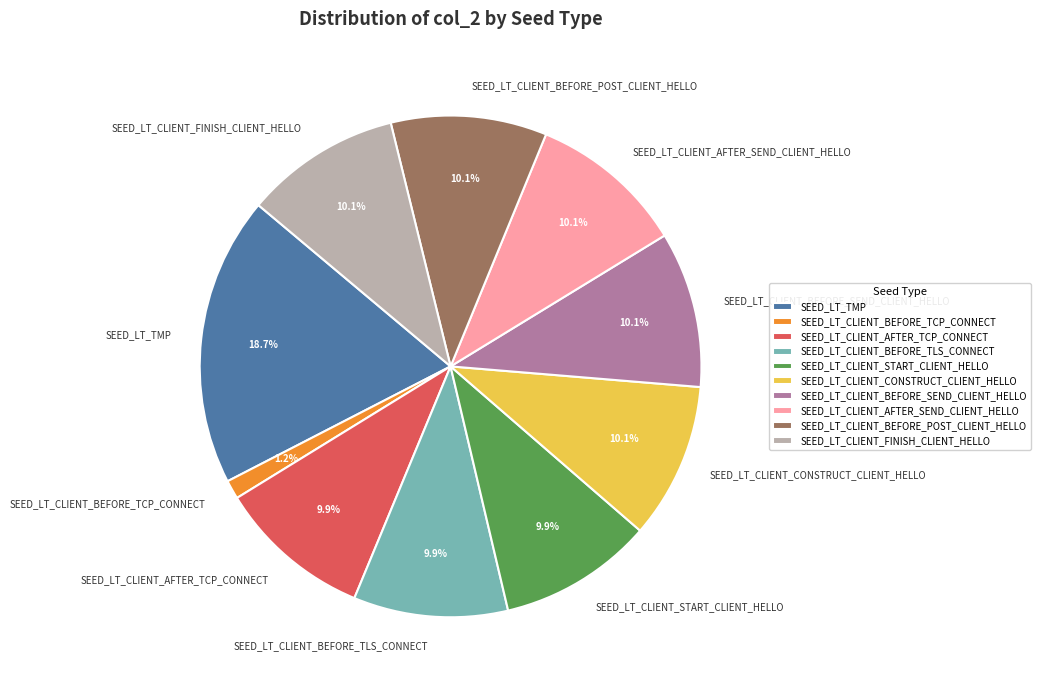

Count the number of slices in the pie.

10